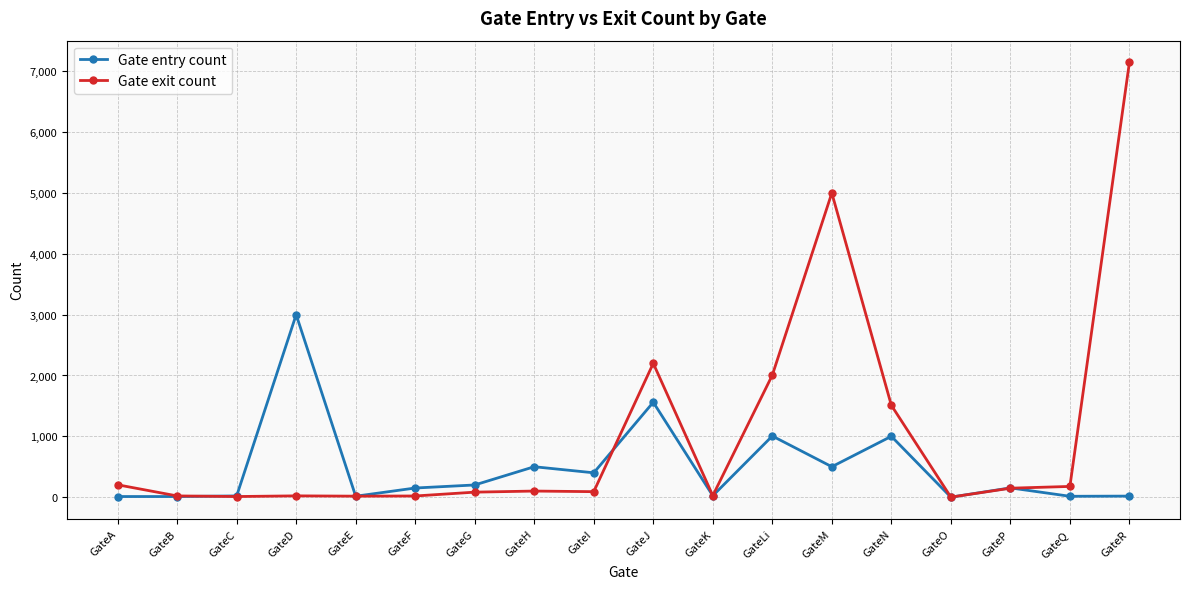

After their last crossing, which series has the higher values: Gate exit count or Gate entry count?

Gate exit count